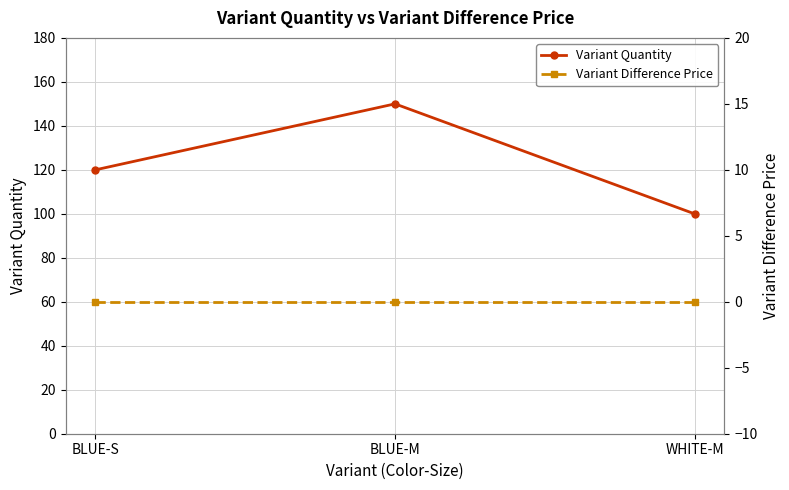

What is the difference between the maximum and minimum values in the Variant Quantity series?

50